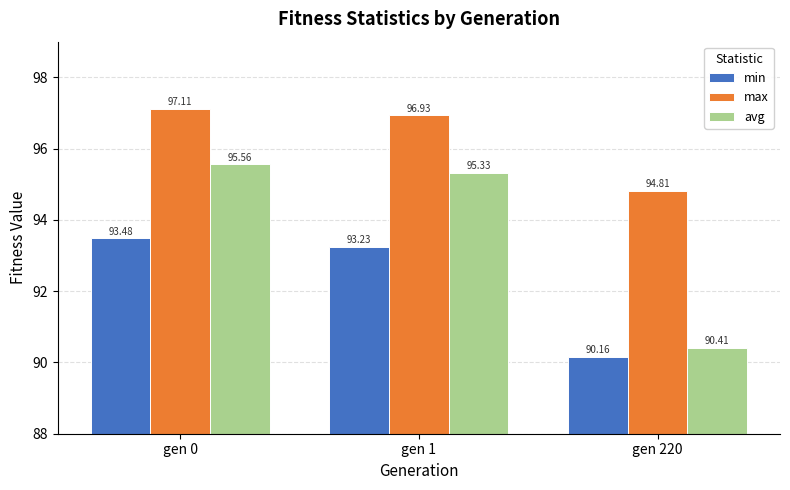

What is the highest value of the avg series?

95.6